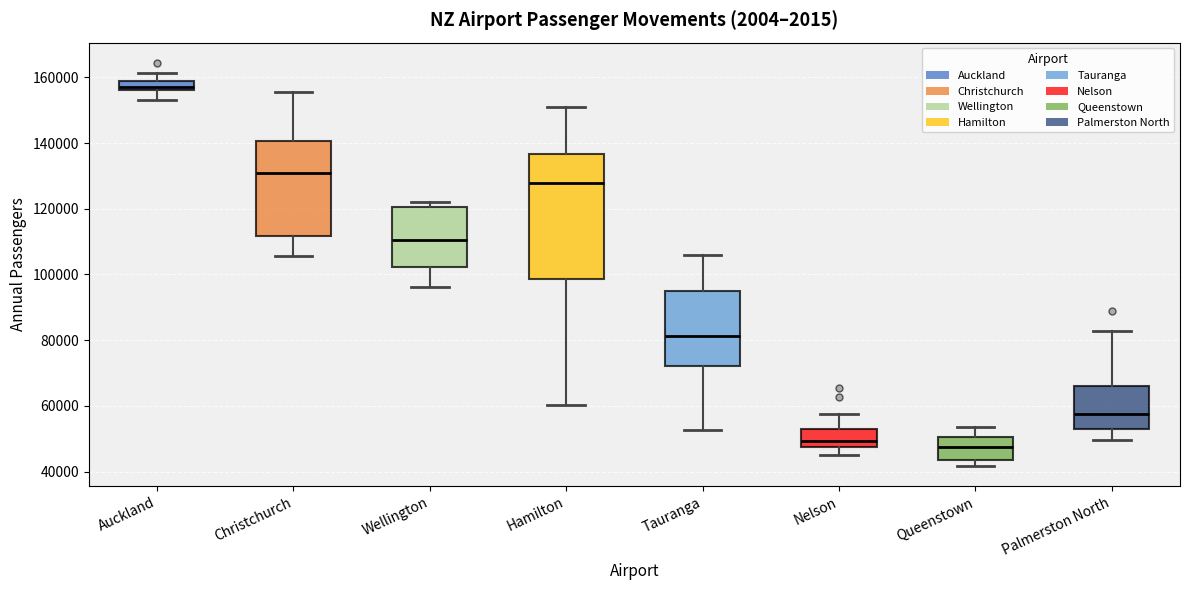

Where does the upper whisker of the box for Palmerston North end on the y-axis? The values are not printed on the chart, so give them approximately, as read against the axis.

82000